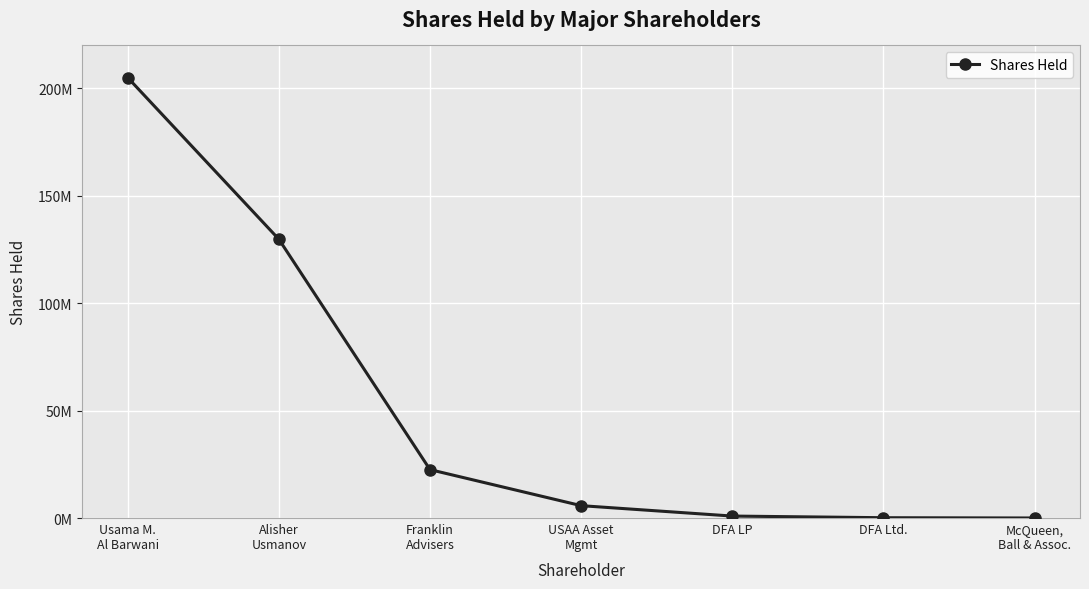

List the labels in order of value, smallest first.

McQueen,
Ball & Assoc., DFA Ltd., DFA LP, USAA Asset
Mgmt, Franklin
Advisers, Alisher
Usmanov, Usama M.
Al Barwani